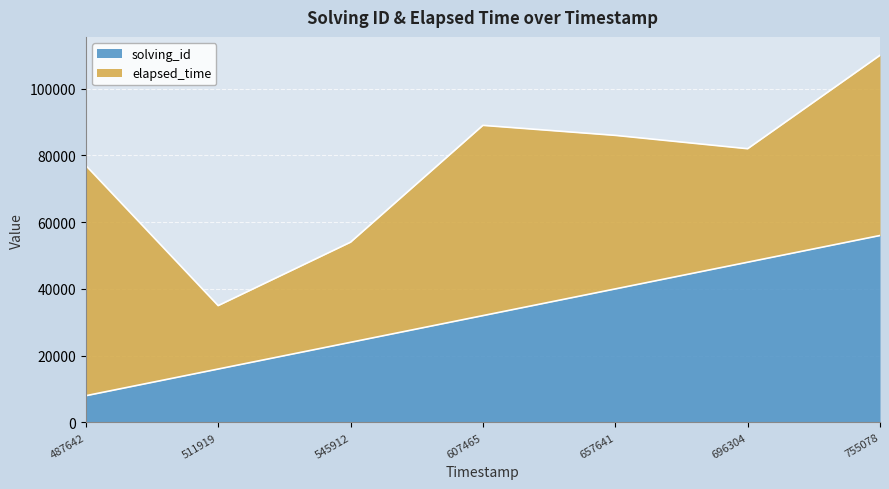

Does the chart display data point markers on the line(s)?

No